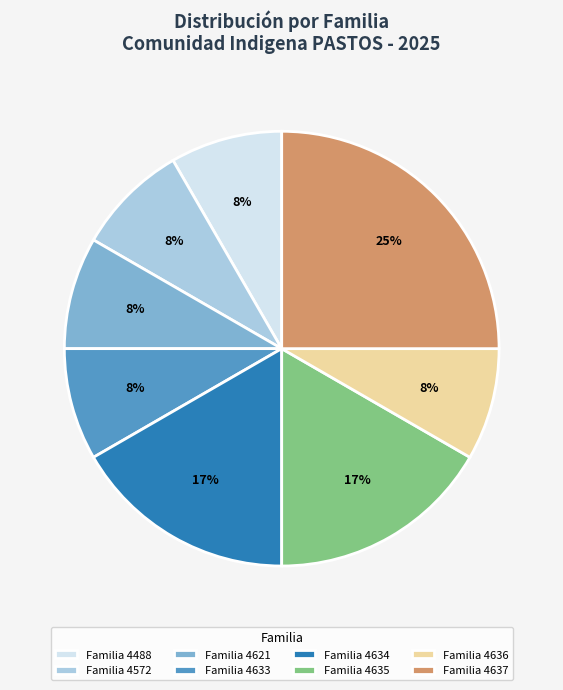

True or false: Familia 4634 accounts for 17% of the total.

True